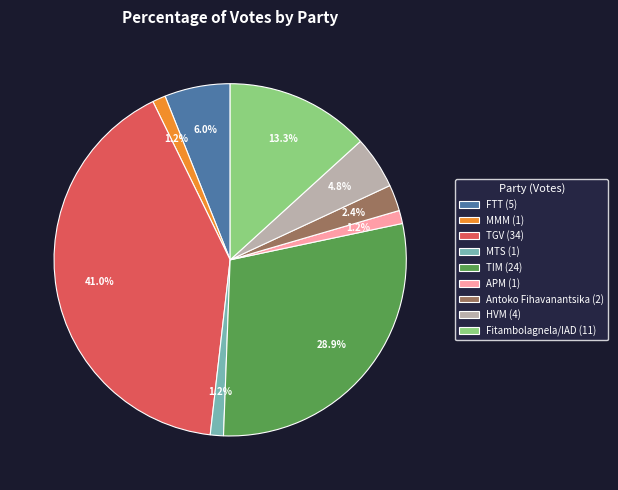

Is the sum of Fitambolagnela/IAD (11) and HVM (4) greater than half?

No